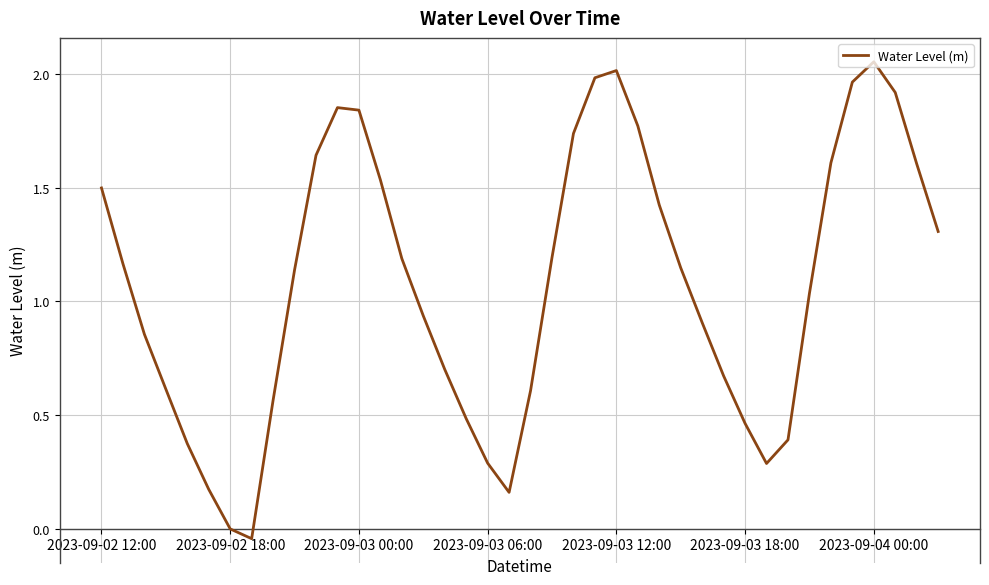

Is this an area chart (filled region under the line)?

No